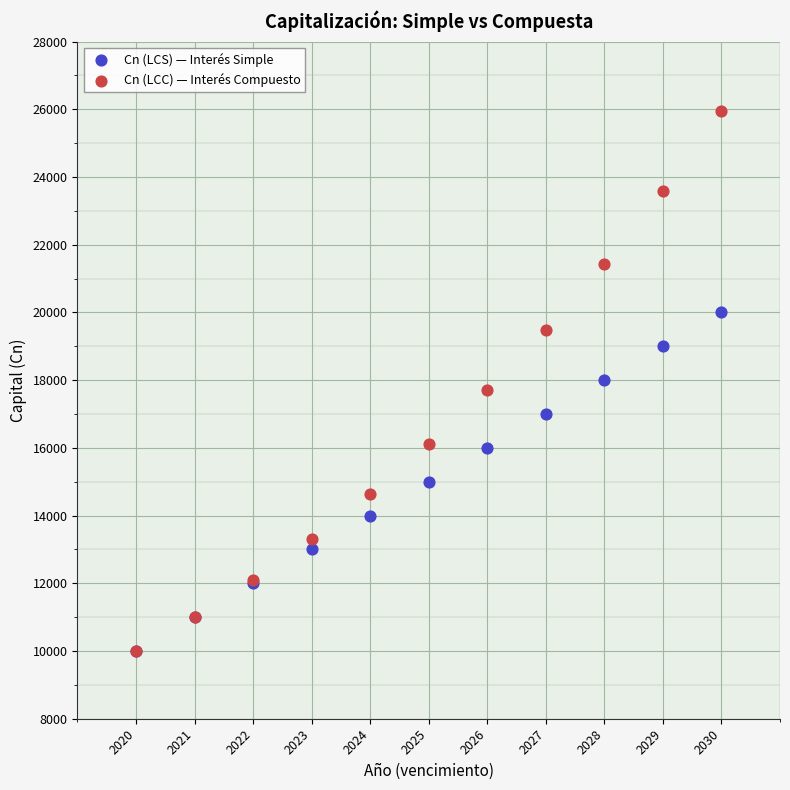

What are all the series names shown in the legend?

Cn (LCS) — Interés Simple, Cn (LCC) — Interés Compuesto